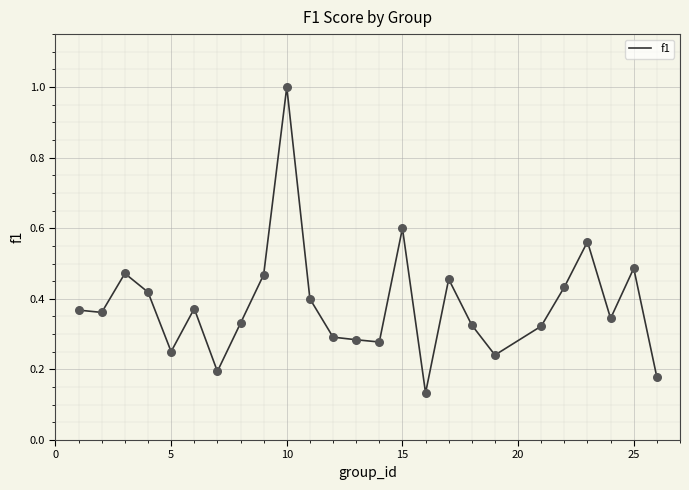

What is the greatest value displayed?

1.0